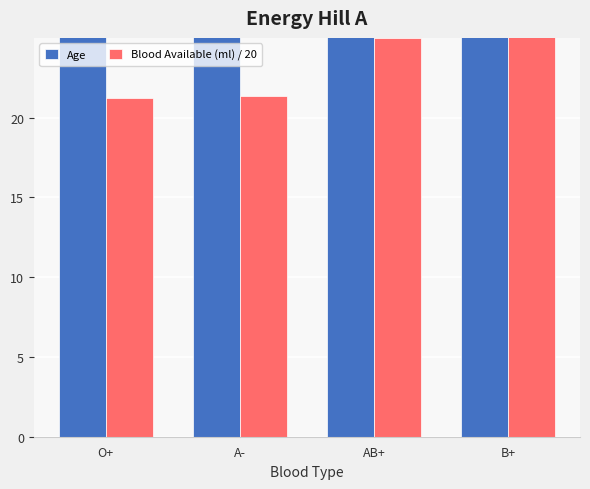

How many values in the Age series are below 44?

2